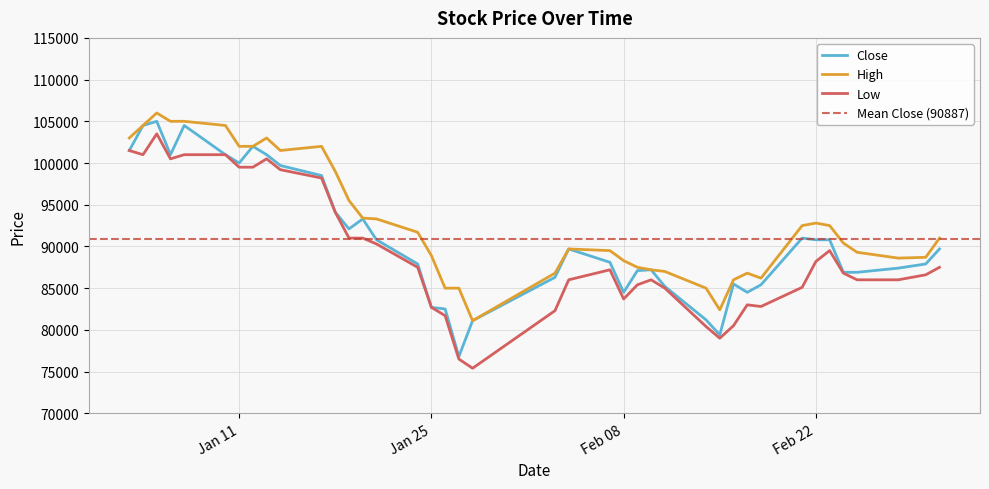

At which category is the sum across all series the highest?

2022-01-05